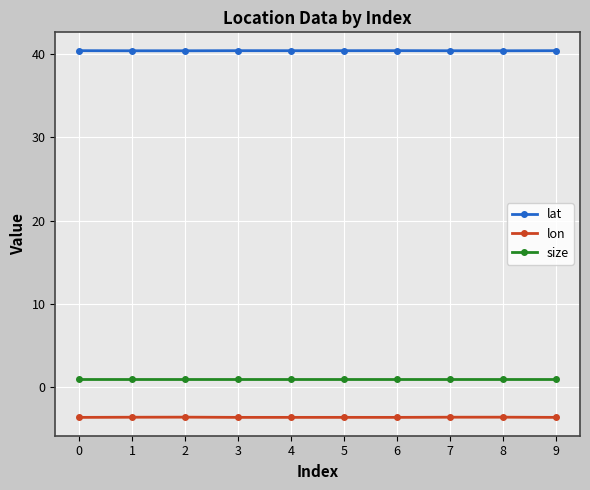

True or false: lat and size cross at least once.

False